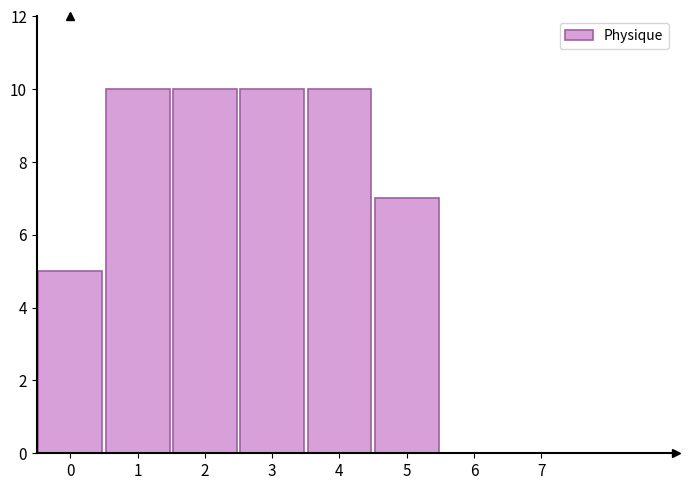

Reading right to left, what are all the values shown in this chart?

5=7	4=10	3=10	2=10	1=10	0=5